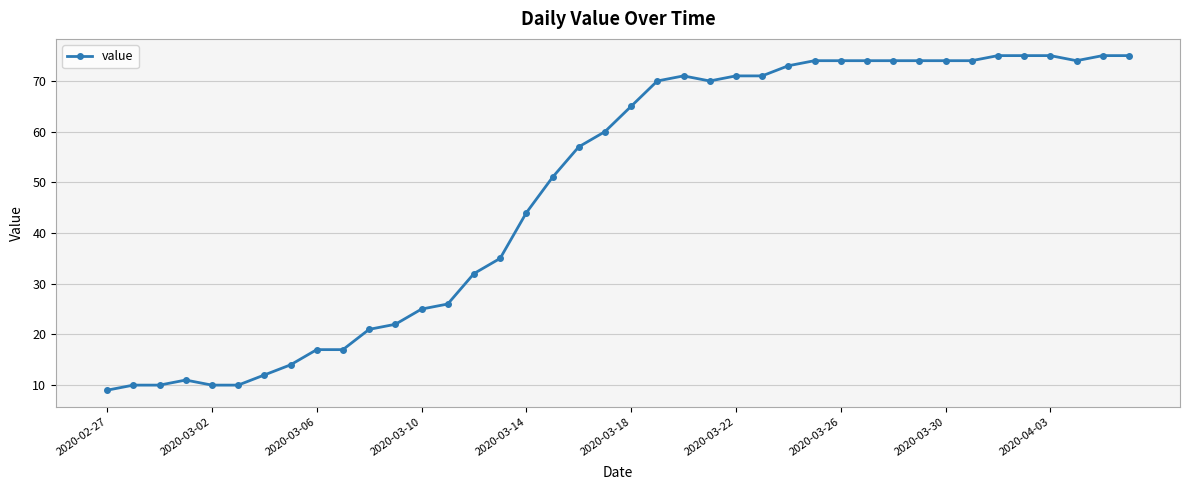

What is the minimum value shown in the chart?

9